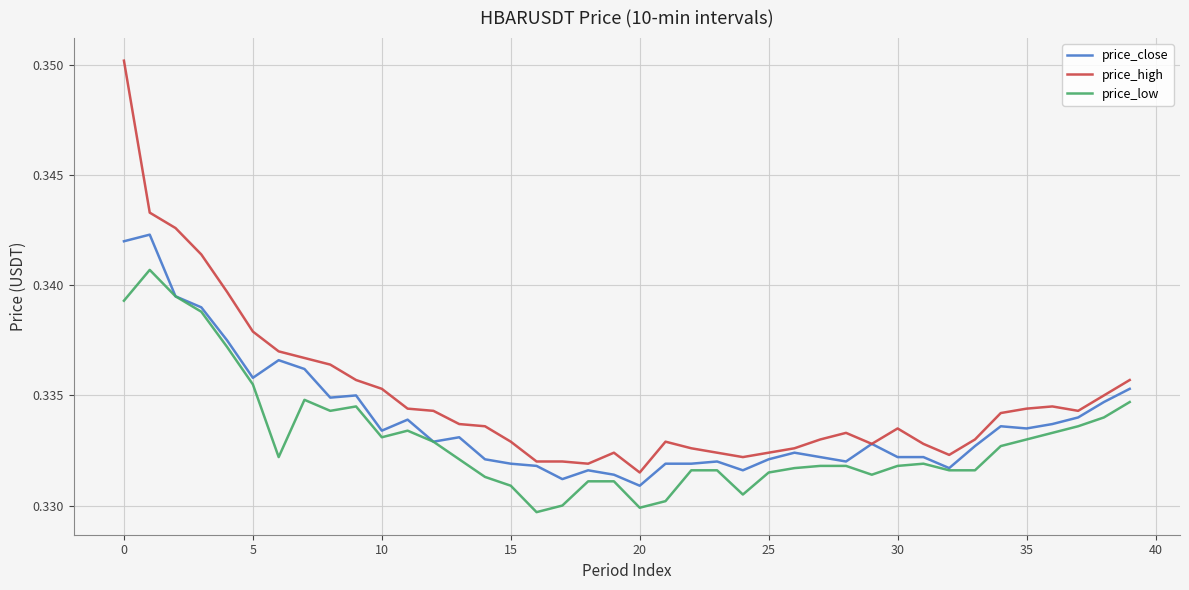

Rank the series by their maximum value, from highest to lowest.

price_high, price_close, price_low